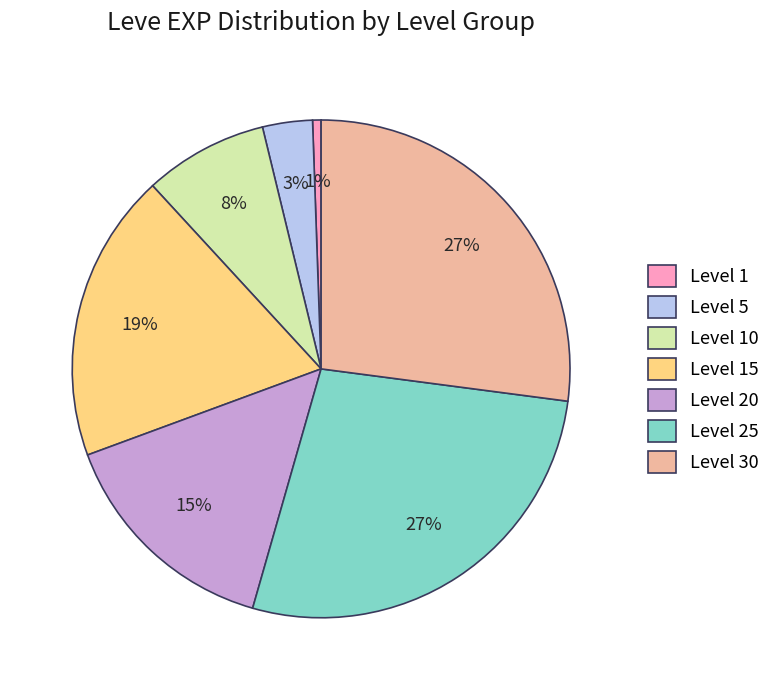

To the nearest percent, what is the combined percentage of Level 25 and Level 15?

46%